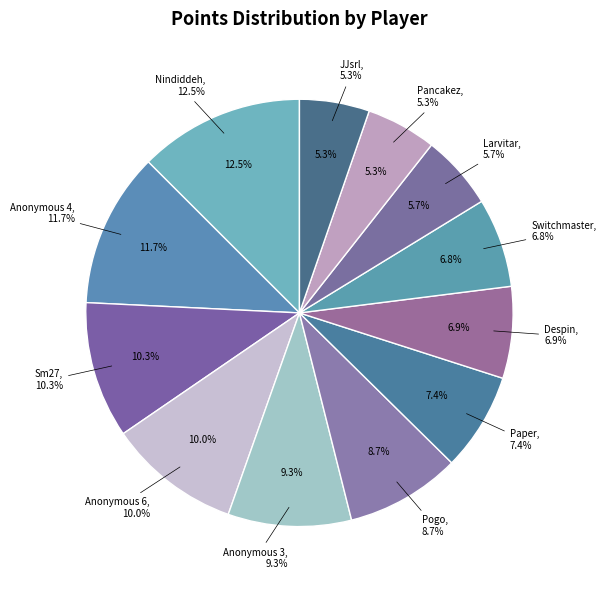

How many segments does this pie chart have?

12